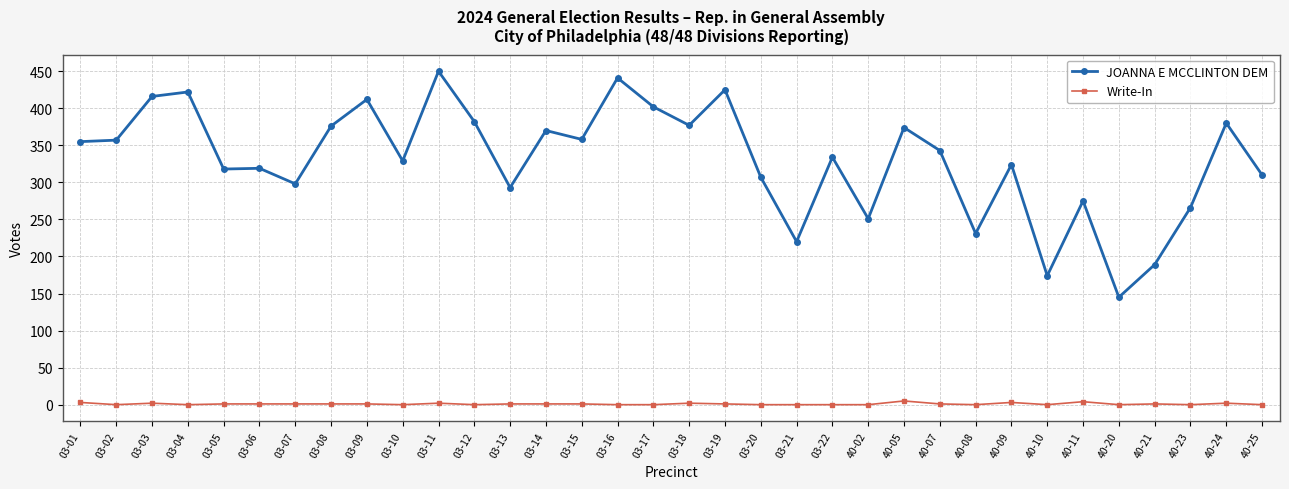

The value of JOANNA E MCCLINTON DEM at 03-11 is 450. True or false?

True